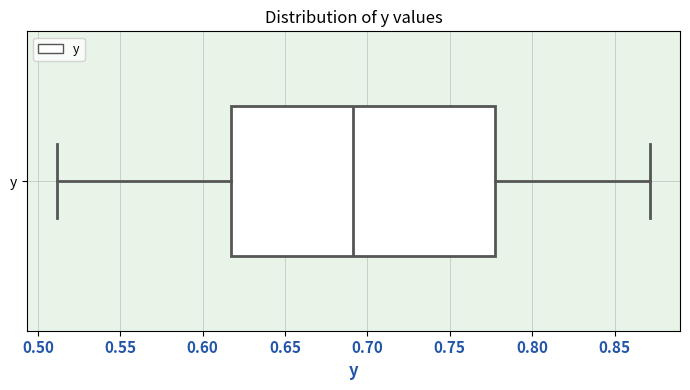

Where is the right edge of the box for y on the x-axis? The values are not printed on the chart, so give them approximately, as read against the axis.

0.775